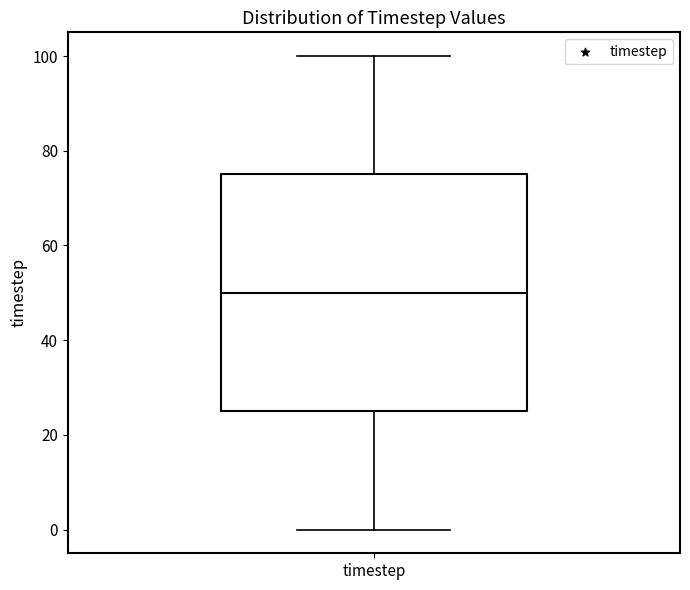

Transcribe this box plot: give where the median line is, the range the box spans, and where the two whiskers end, as read against the y-axis. The values are not printed on the chart, so give them approximately, as read against the axis.

median 50, box 26 to 76, whiskers 0 to 100